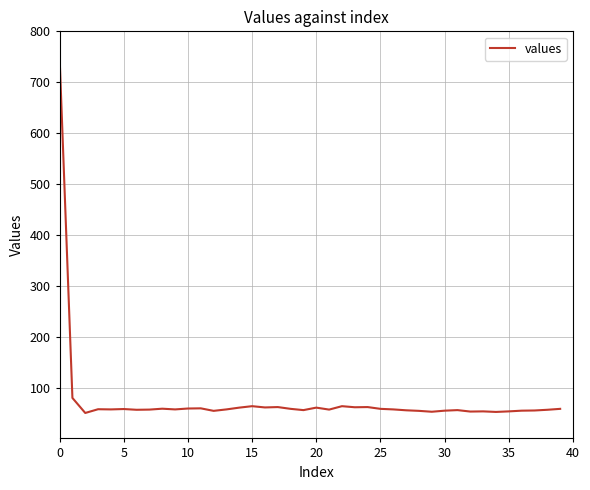

What is the difference between the maximum and minimum values?

700.0